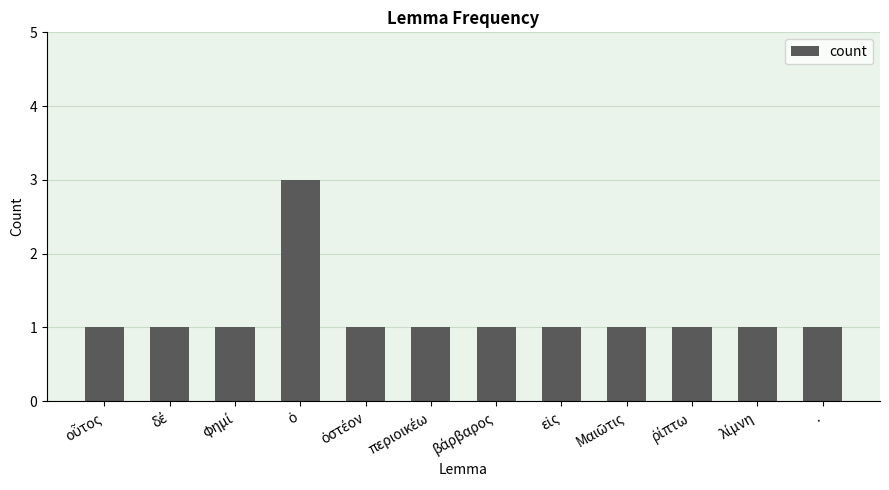

What is the value of the 4th bar from the left?

3